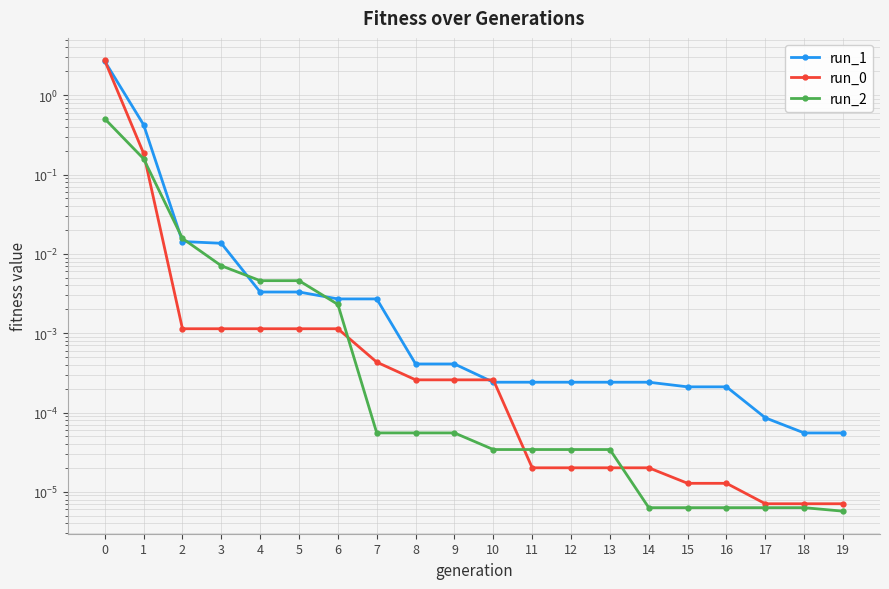

True or false: run_0 has more than 0 points higher than both neighbors.

False